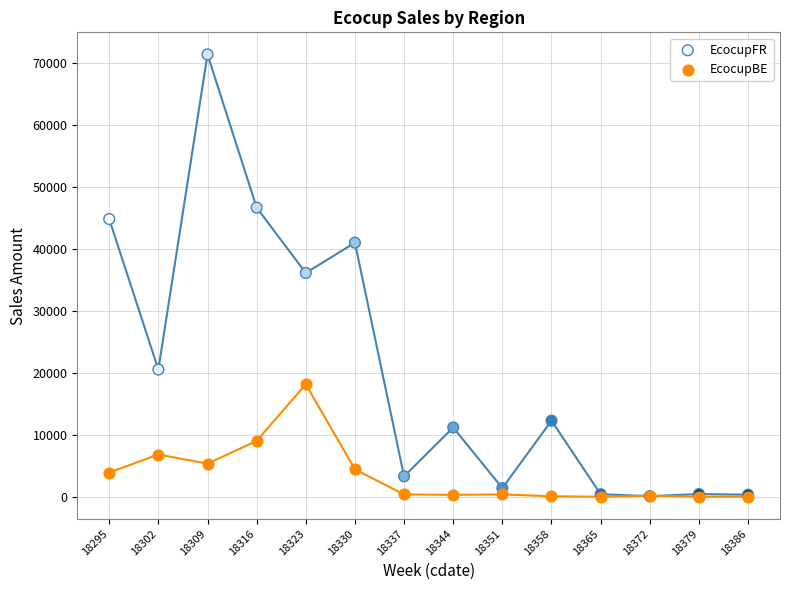

Which series reaches the maximum Y coordinate?

EcocupFR